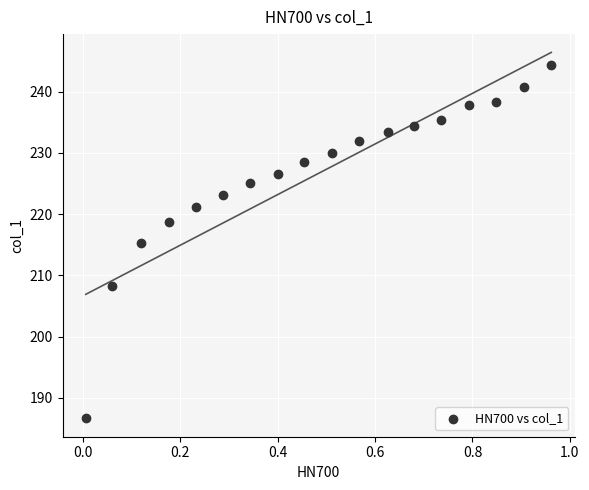

What is the range of X values (max minus min)?

1.0